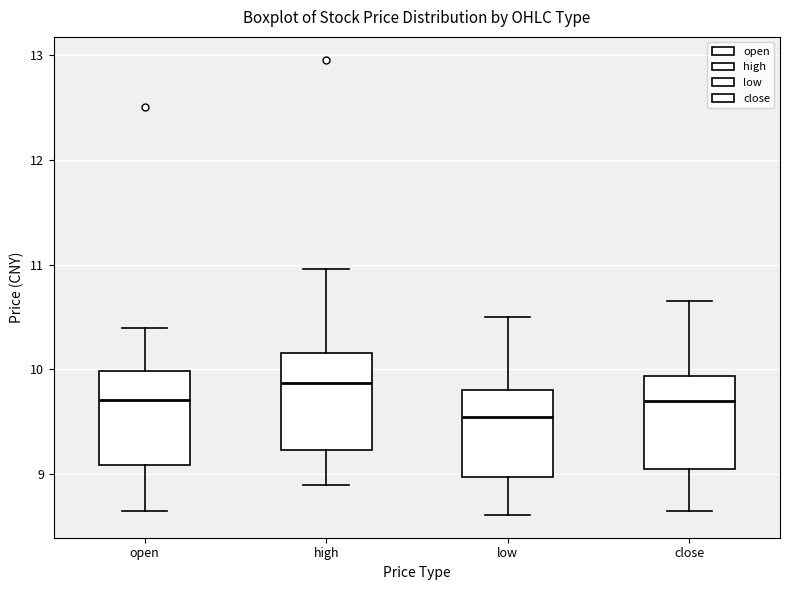

Reading left to right, transcribe this box plot: for each box, give where its median line is, the range the box spans, and where its two whiskers end, as read against the y-axis. The values are not printed on the chart, so give them approximately, as read against the axis.

open: median 9.7, box 9.1 to 10.0, whiskers 8.7 to 10.4
high: median 9.9, box 9.2 to 10.2, whiskers 8.9 to 11.0
low: median 9.6, box 9.0 to 9.8, whiskers 8.6 to 10.5
close: median 9.7, box 9.0 to 9.9, whiskers 8.7 to 10.7